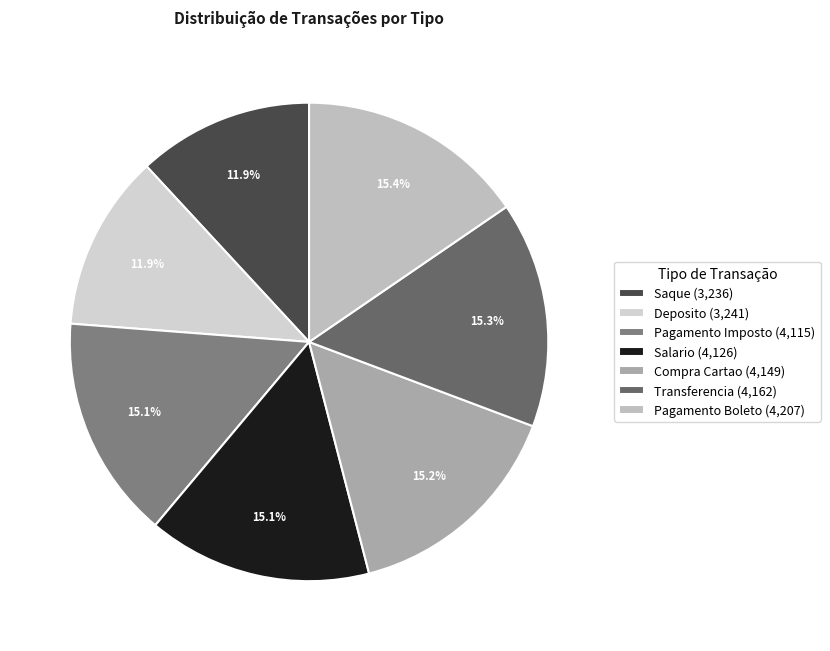

Count the number of slices in the pie.

7